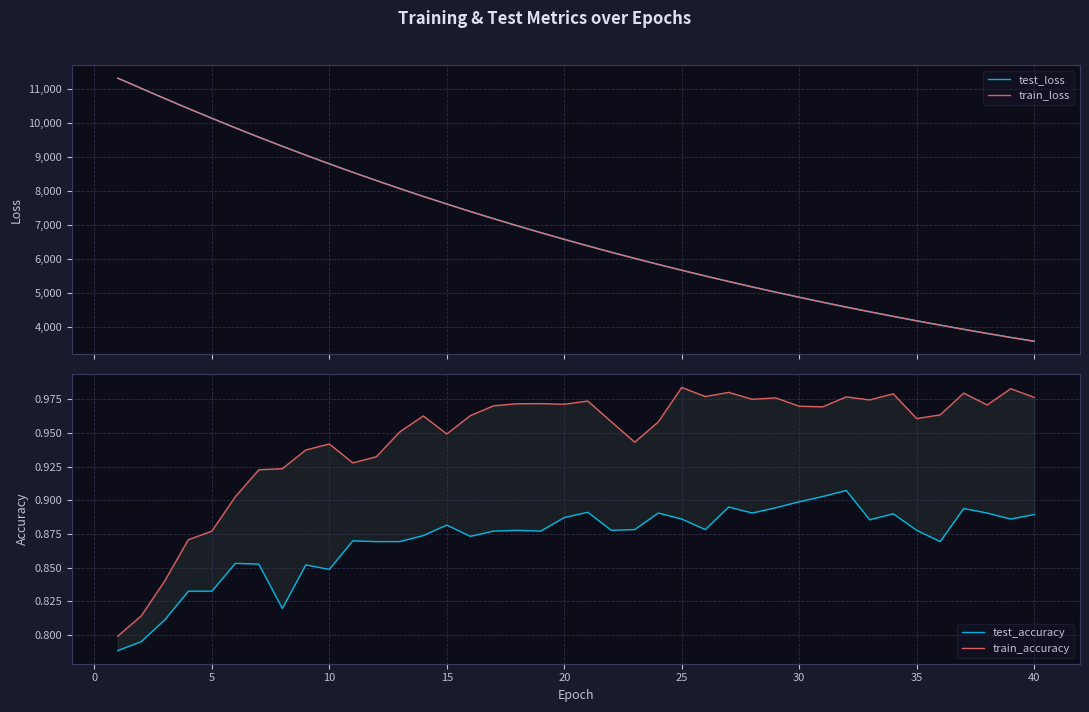

How many series are shown in this chart?

4